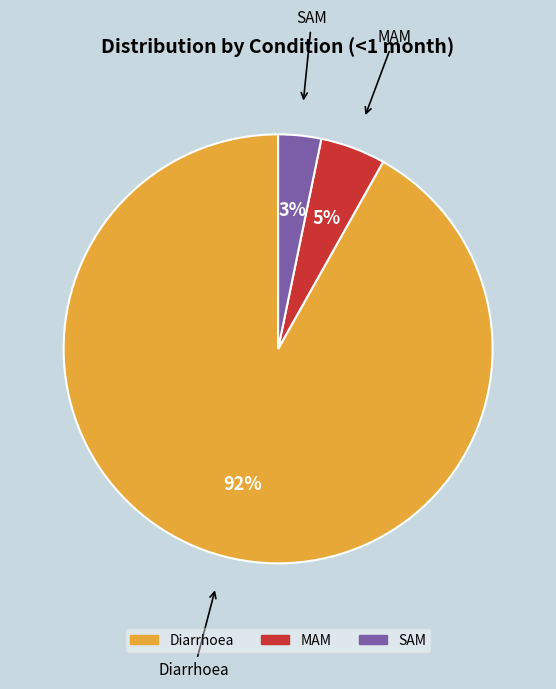

What is the largest slice in the pie chart?

Diarrhoea